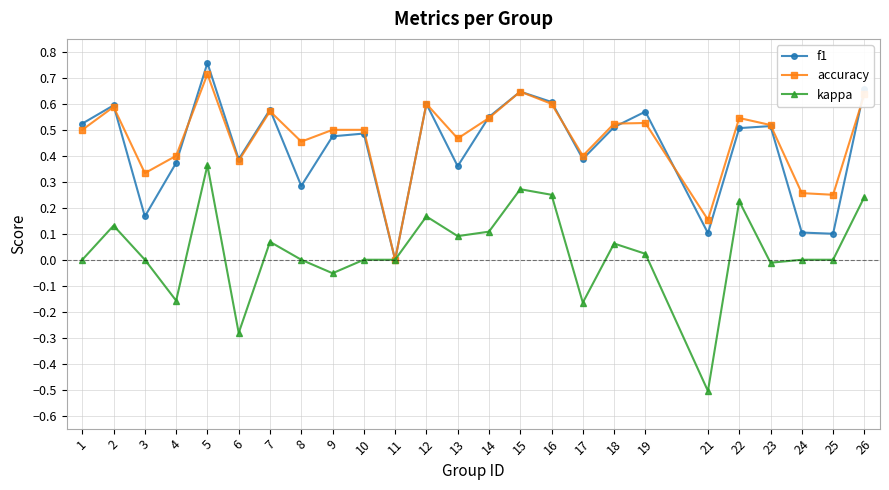

The value of kappa at 21 is -0.1. True or false?

False